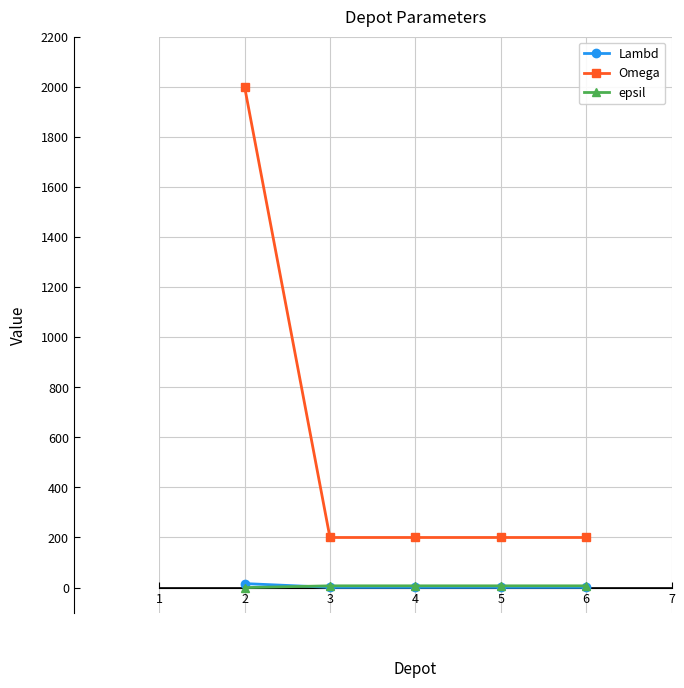

What is the sum of all epsil values?

28